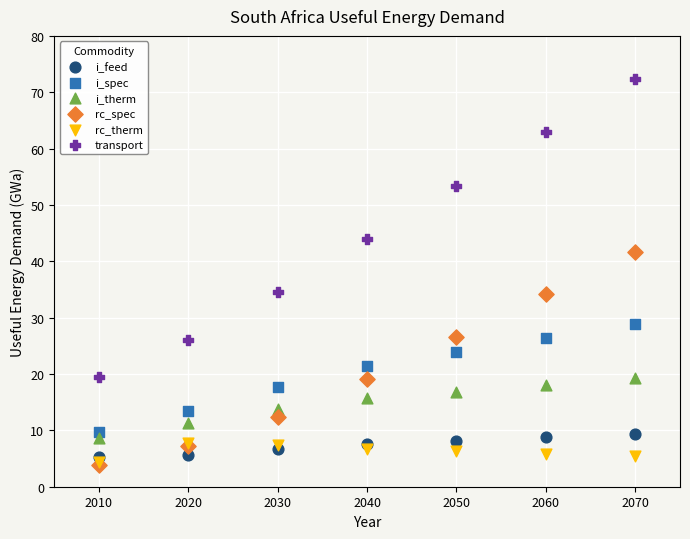

In the transport series, what Y value is closest to 45?

43.9